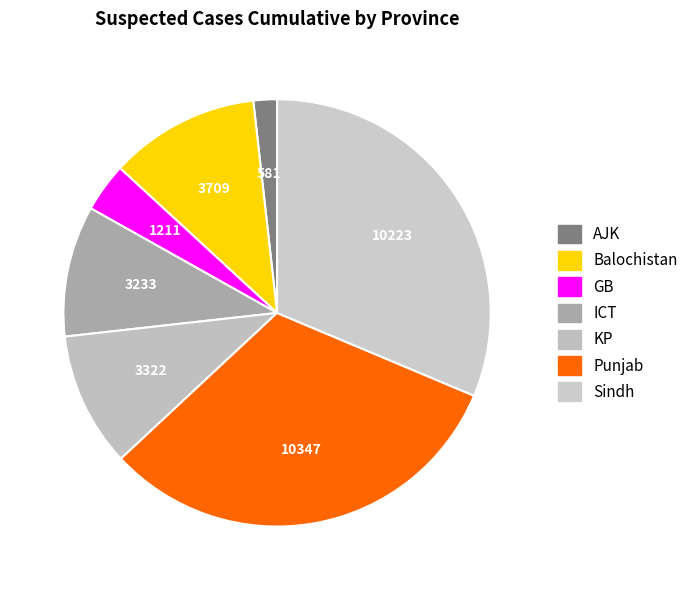

Between AJK and Balochistan, which is larger?

Balochistan